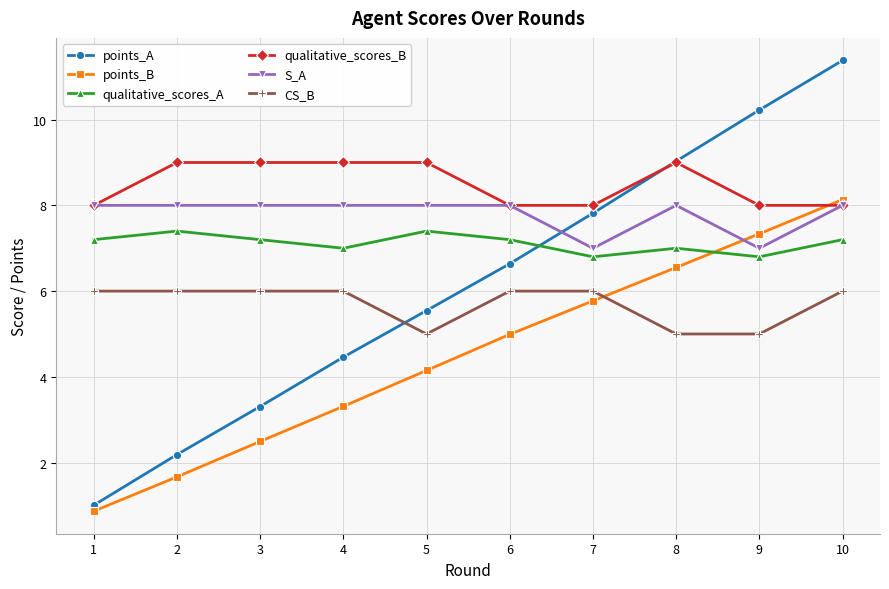

How many series are shown in this chart?

6